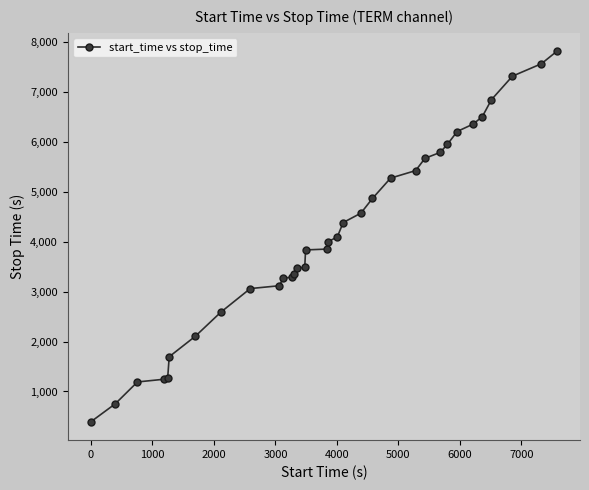

What is the difference between the second highest and minimum values?

7178